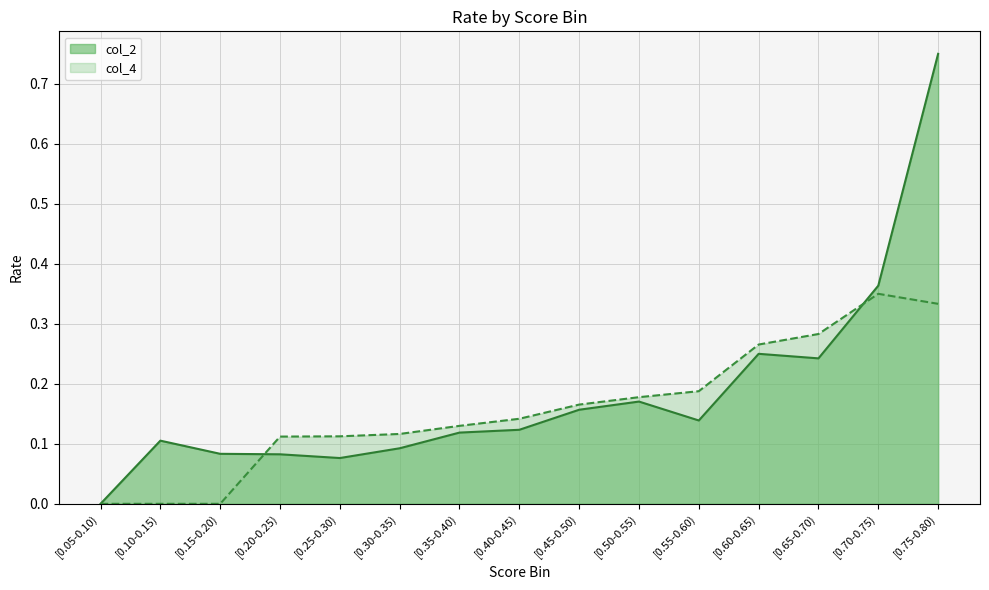

Does the chart have visible grid lines?

Yes